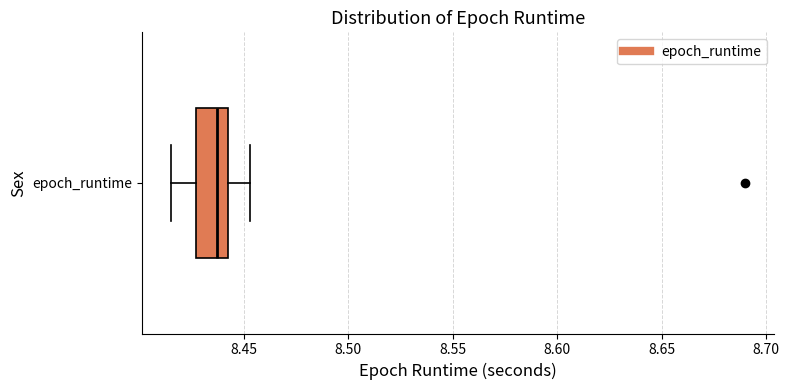

Where is the right edge of the box for epoch_runtime on the x-axis? The values are not printed on the chart, so give them approximately, as read against the axis.

8.445